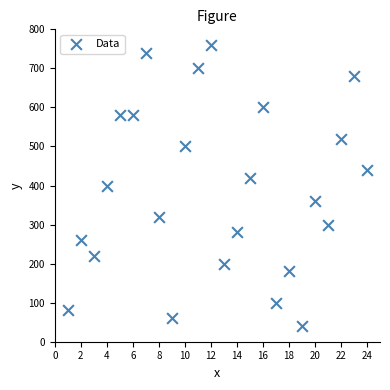

What is the range of X values (max minus min)?

23